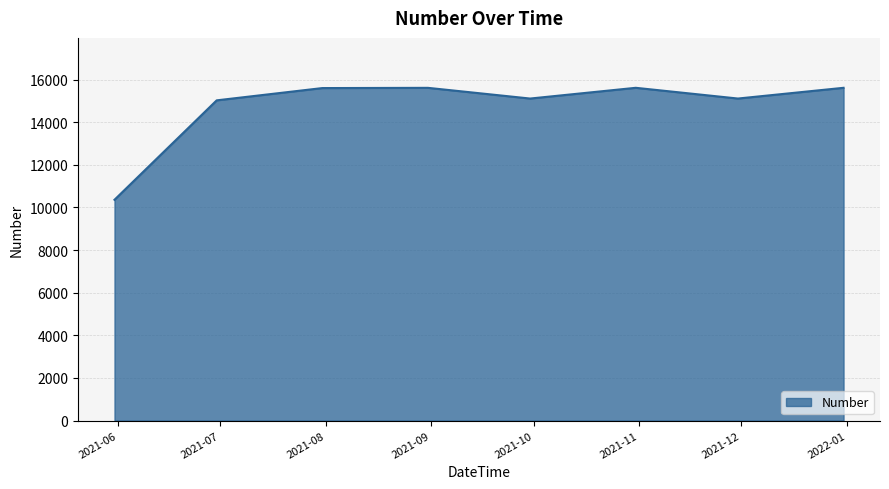

What is the greatest value displayed?

15614.6